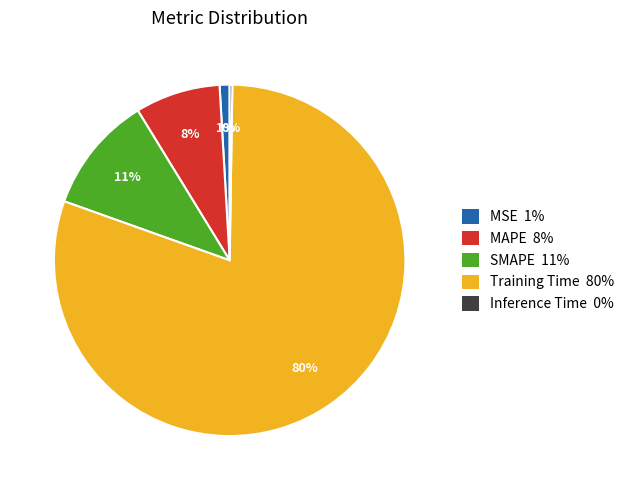

Does any single category account for the majority?

Yes